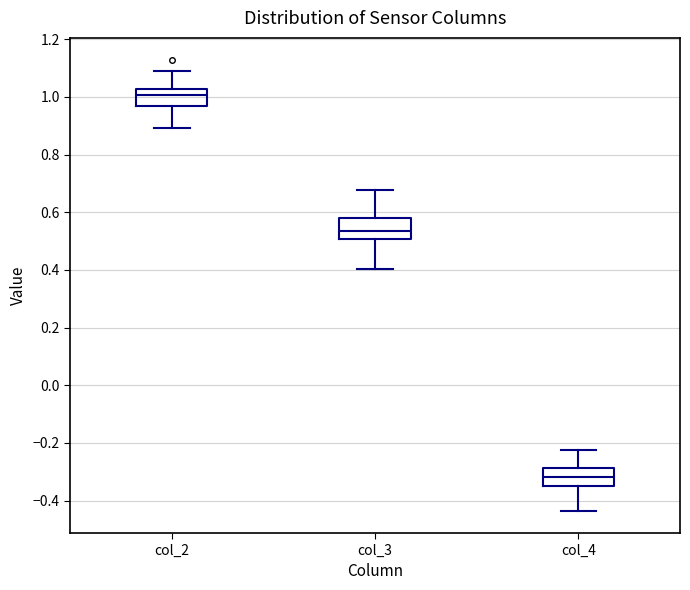

Which box has the highest median line?

col_2